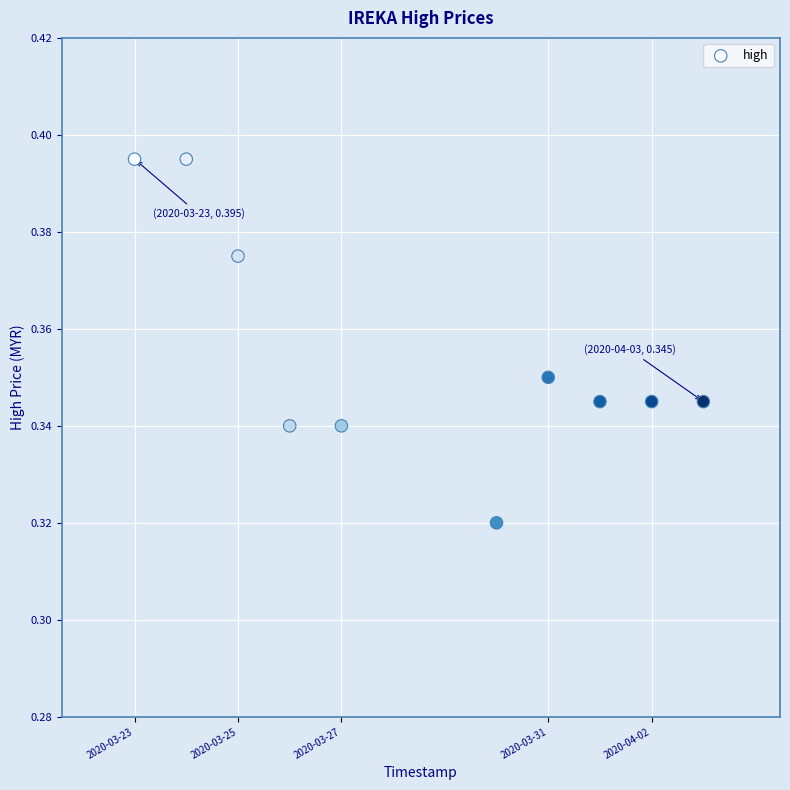

What is the average X value?

1585396800.0